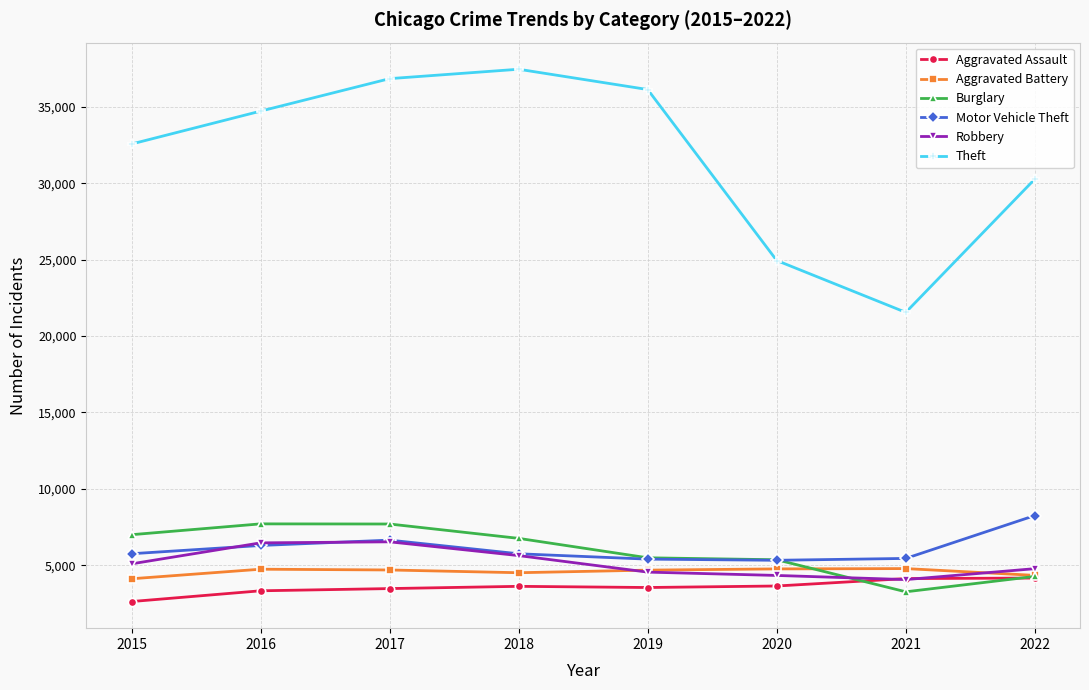

Does the chart have visible grid lines?

Yes